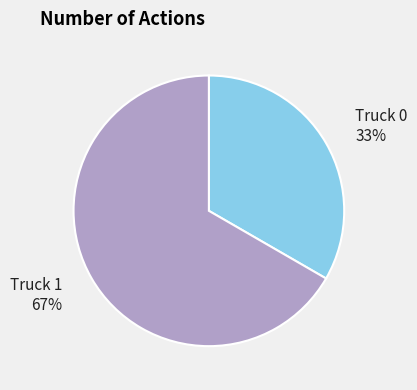

How many slices are in this pie chart?

2